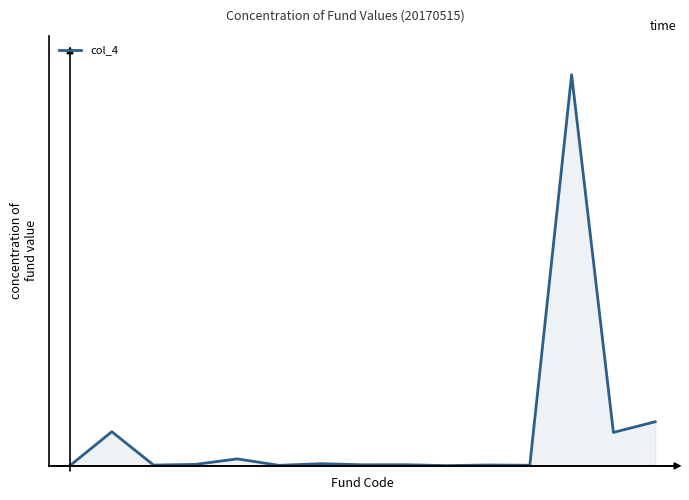

What is the minimum value shown in the chart?

146.5